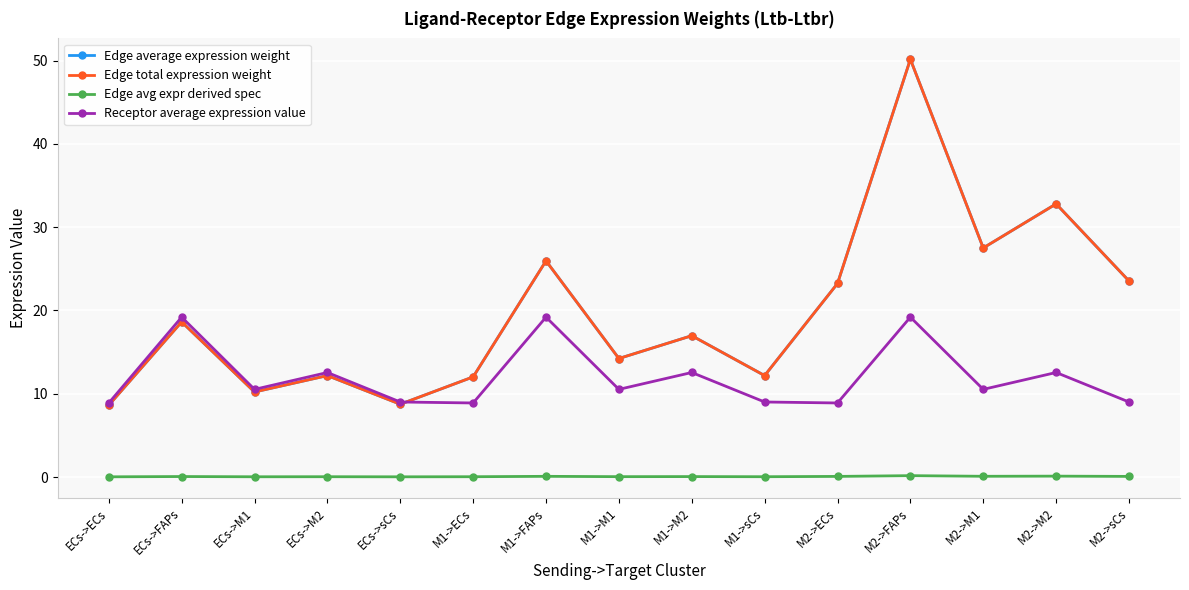

Does the chart have visible grid lines?

Yes